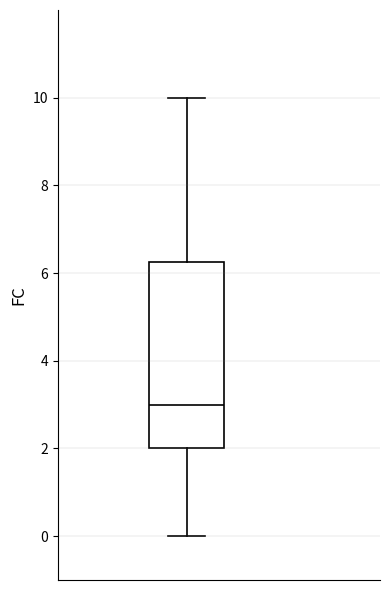

Transcribe this box plot: give where the median line is, the range the box spans, and where the two whiskers end, as read against the y-axis. The values are not printed on the chart, so give them approximately, as read against the axis.

median 3.0, box 2.0 to 6.2, whiskers 0.0 to 10.0